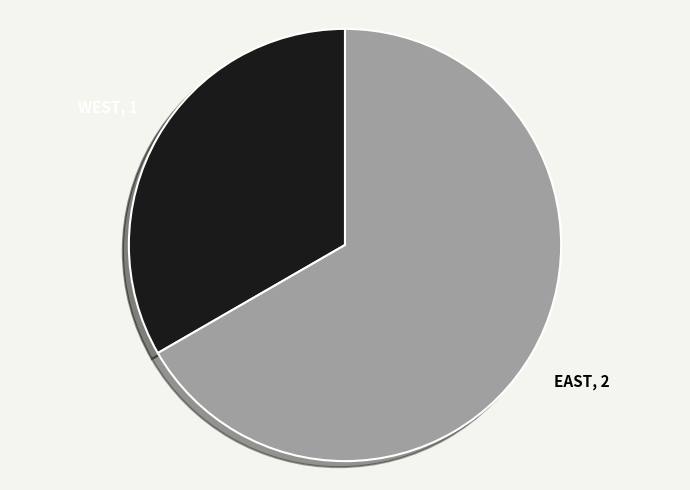

Is it true that EAST is 80% of the pie?

False